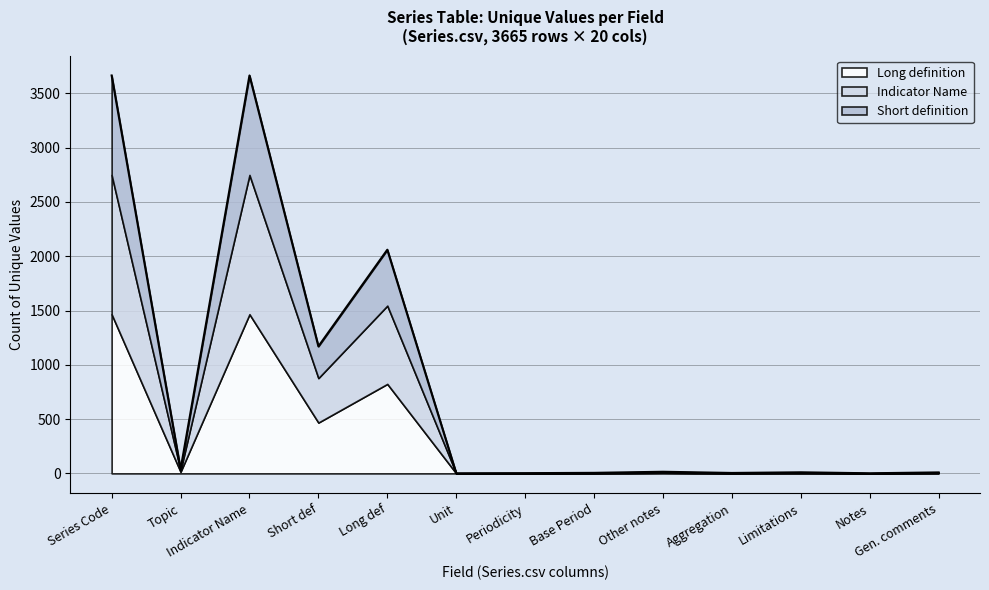

Does the chart display data point markers on the line(s)?

No